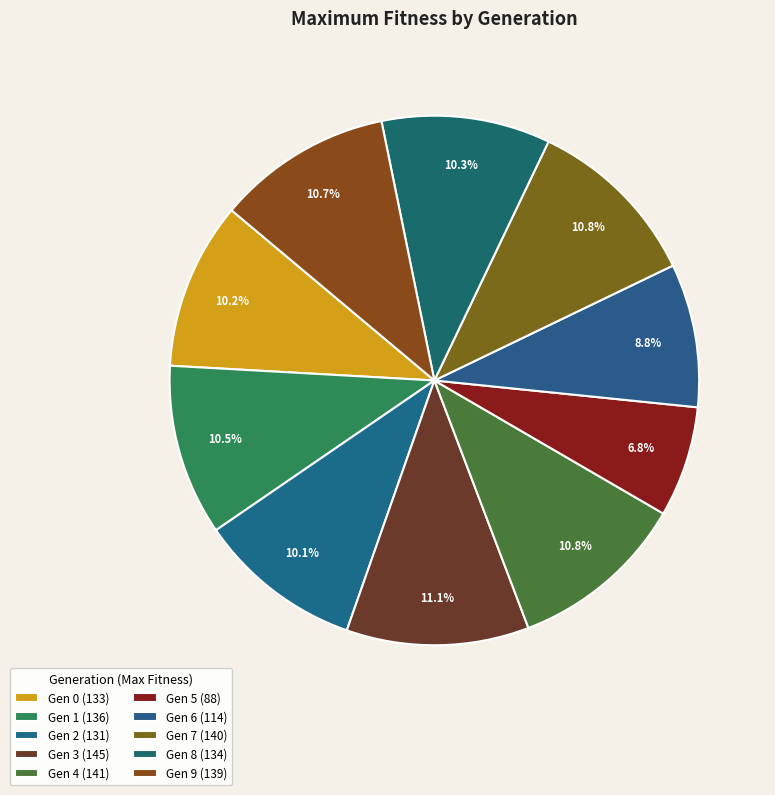

How many segments does this pie chart have?

10